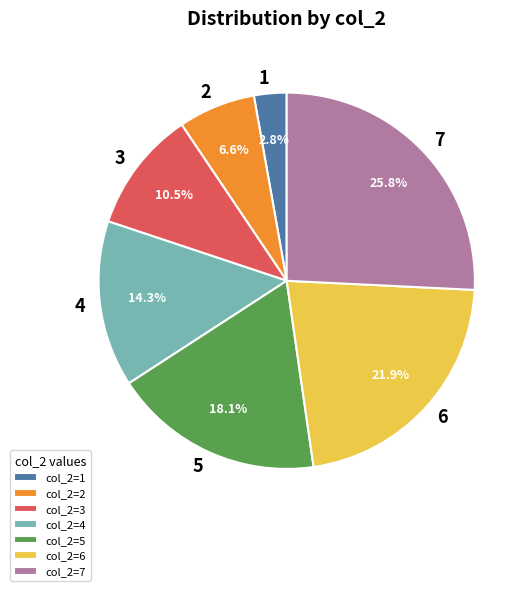

Does col_2=5 represent more than half of the total?

No